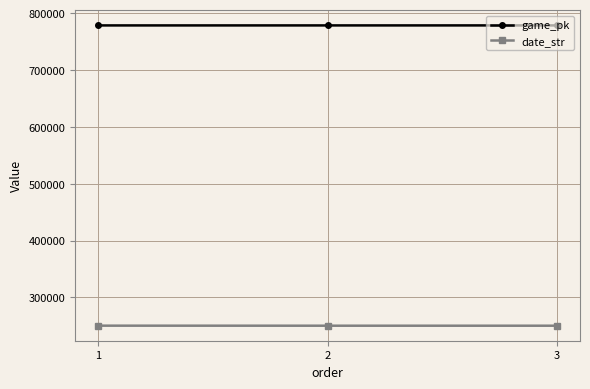

Rank the series by their average value, from highest to lowest.

game_pk, date_str